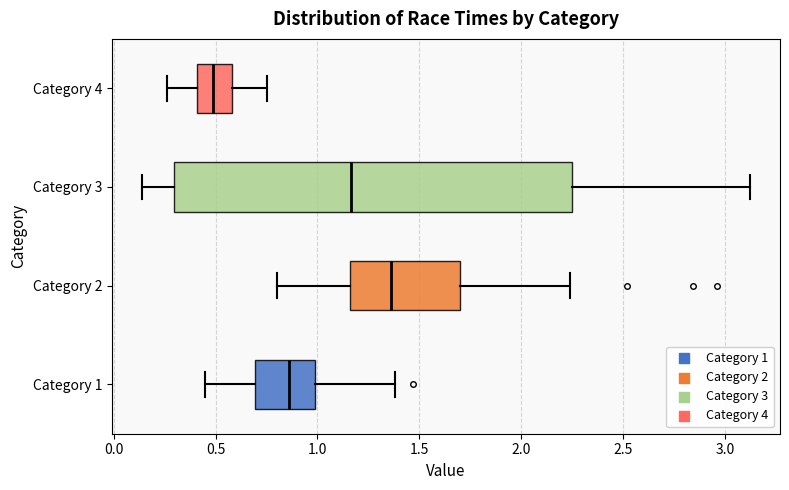

Reading bottom to top, read every box against the x-axis: the position of its median line, the range the box covers, and the ends of its whiskers. The values are not printed on the chart, so give them approximately, as read against the axis.

Category 1: median 0.85, box 0.70 to 1.00, whiskers 0.45 to 1.40
Category 2: median 1.35, box 1.15 to 1.70, whiskers 0.80 to 2.25
Category 3: median 1.15, box 0.30 to 2.25, whiskers 0.15 to 3.10
Category 4: median 0.50, box 0.40 to 0.60, whiskers 0.25 to 0.75